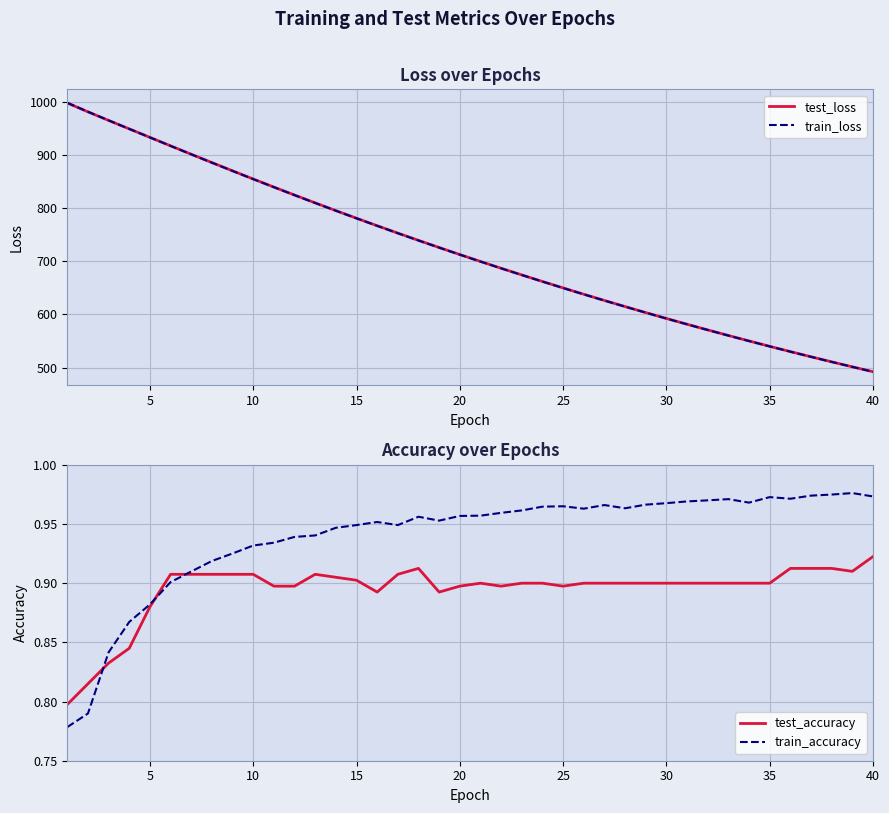

The value of train_loss at 15 is 780.9. True or false?

True